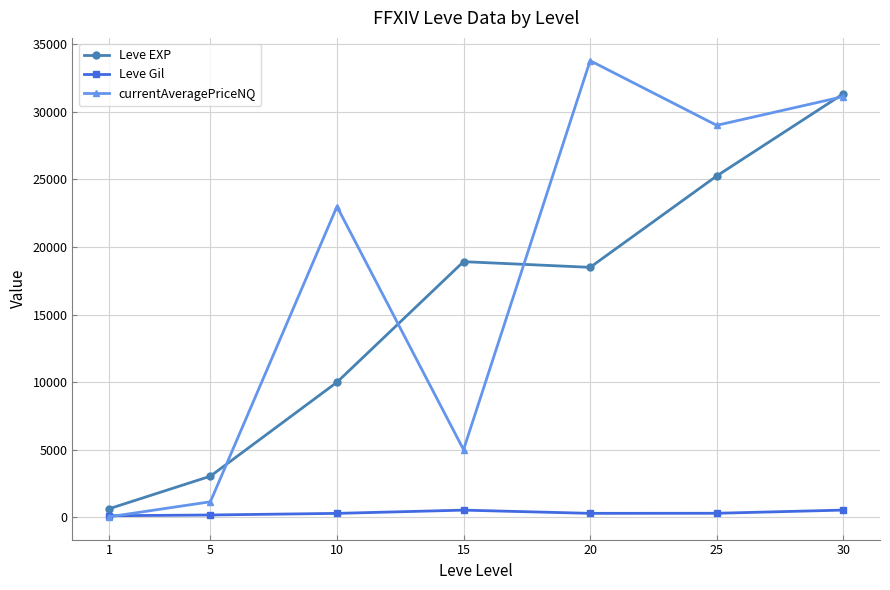

Rank the series by their maximum value, from lowest to highest.

Leve Gil, Leve EXP, currentAveragePriceNQ